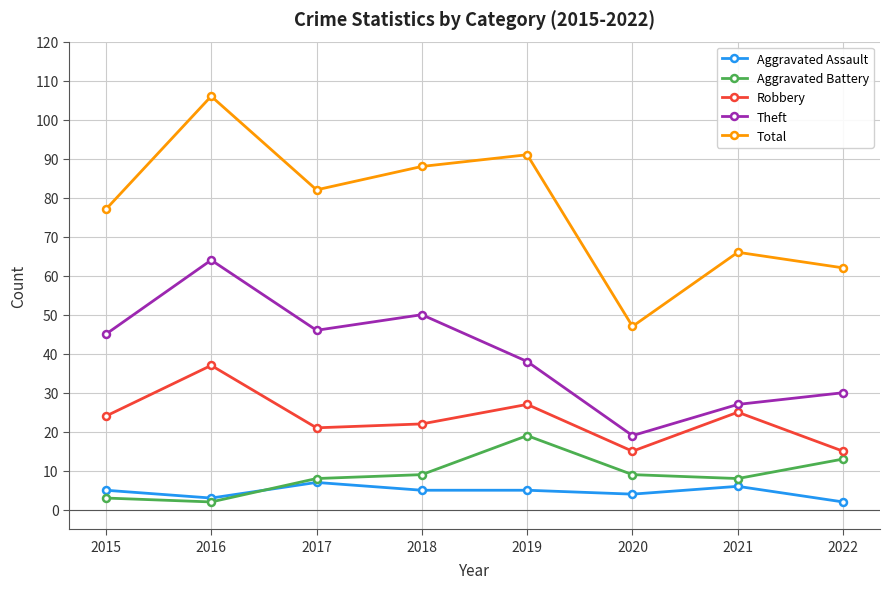

Read the Total value at 2015.

77